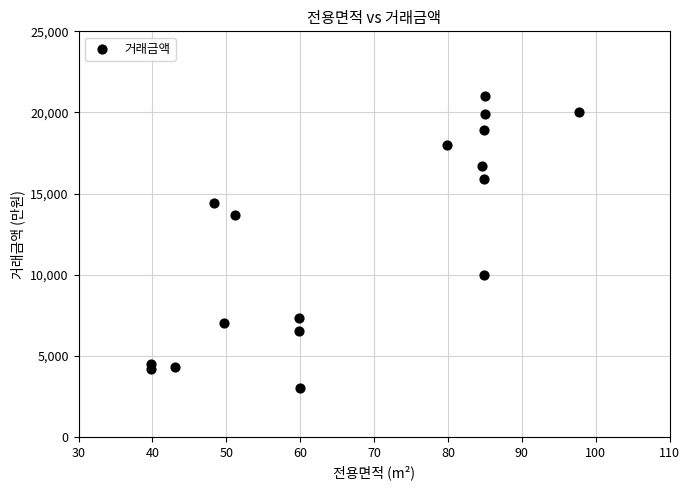

What is the range of Y values (max minus min)?

18000